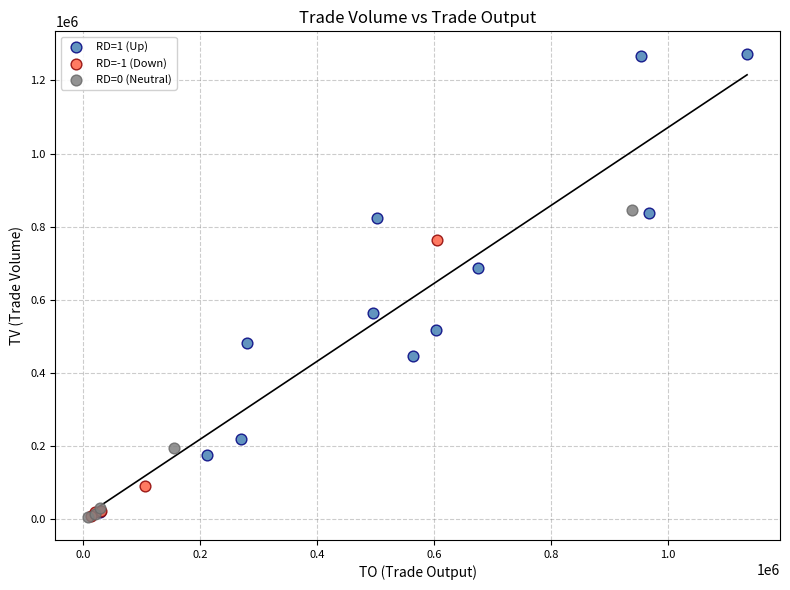

Which series has the largest Y range (max minus min)?

RD=1 (Up)